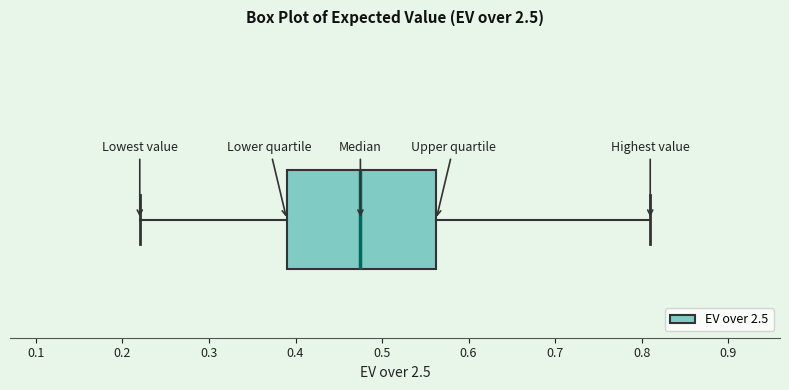

Transcribe this box plot: give where the median line is, the range the box spans, and where the two whiskers end, as read against the x-axis. The values are not printed on the chart, so give them approximately, as read against the axis.

median 0.48, box 0.39 to 0.56, whiskers 0.22 to 0.81